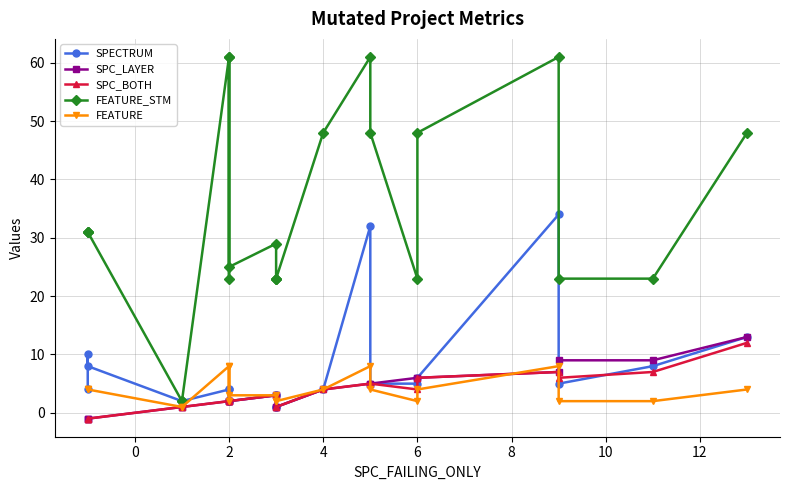

True or false: FEATURE_STM has more than 2 points higher than both neighbors.

True